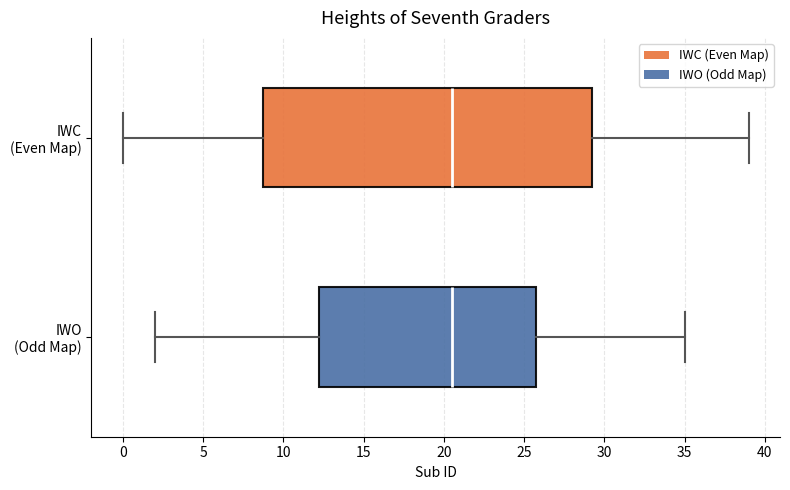

Comparing the boxes themselves (not the whiskers), which one is the widest?

IWC (Even Map)